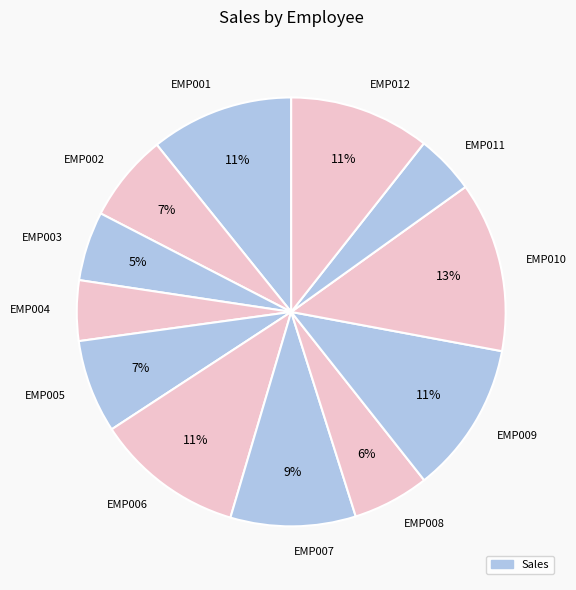

Is it true that EMP009 is 11% of the pie?

True